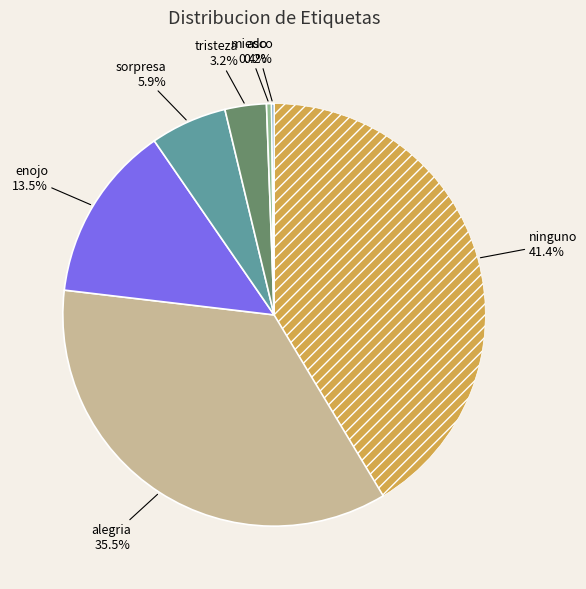

Is there a majority slice in this chart?

No